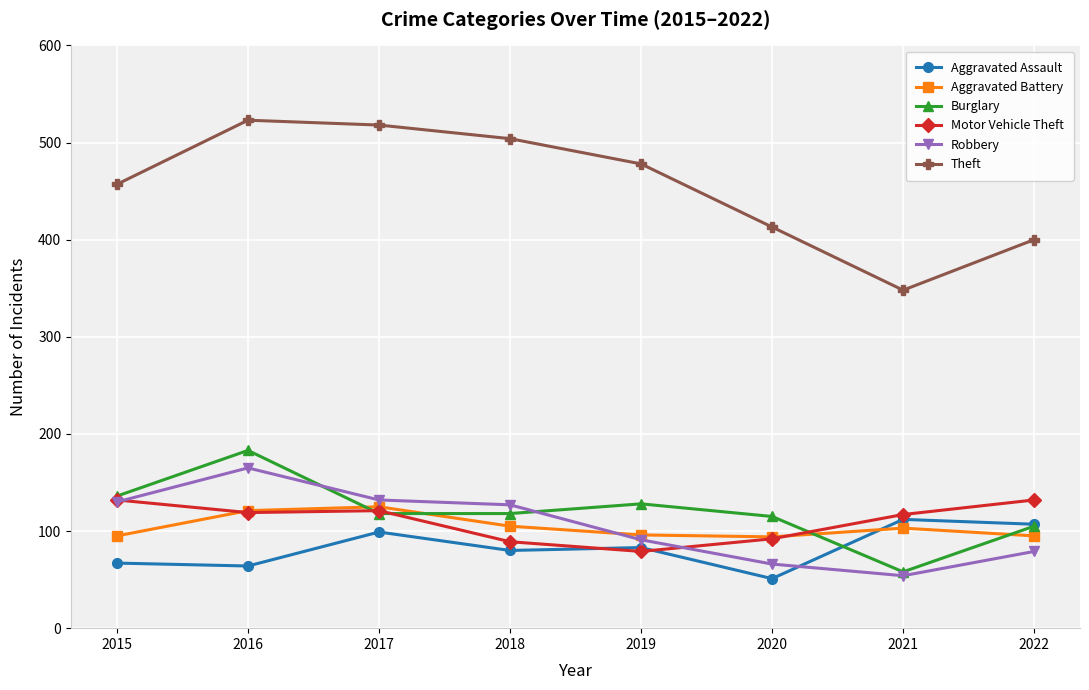

How many lines are shown in the chart?

6